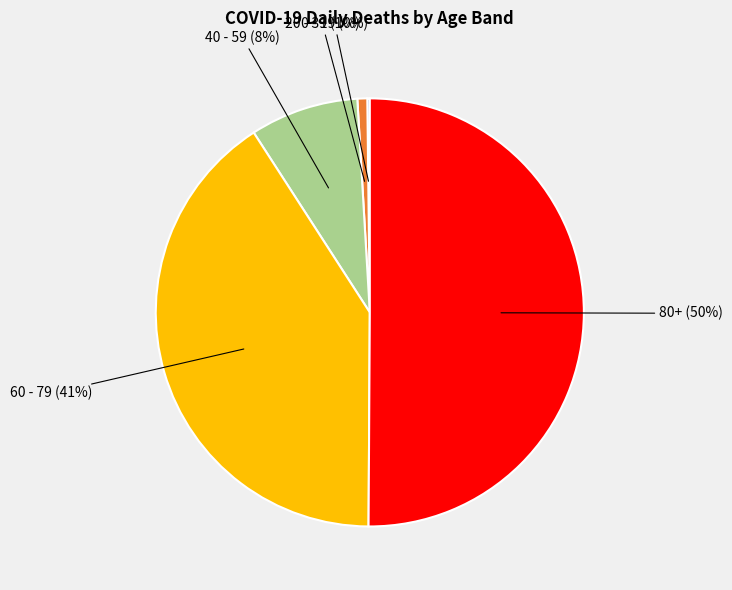

To the nearest percent, what is the average slice percentage?

20%